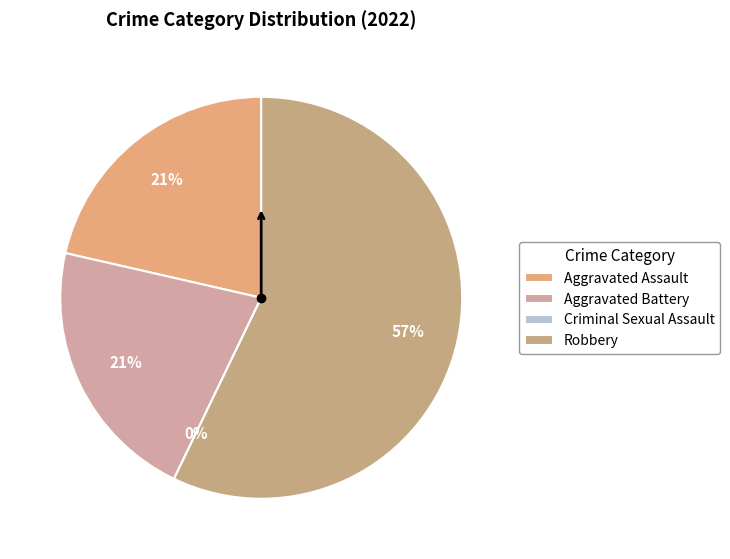

What percentage is the Aggravated Battery slice, to the nearest percent?

21%